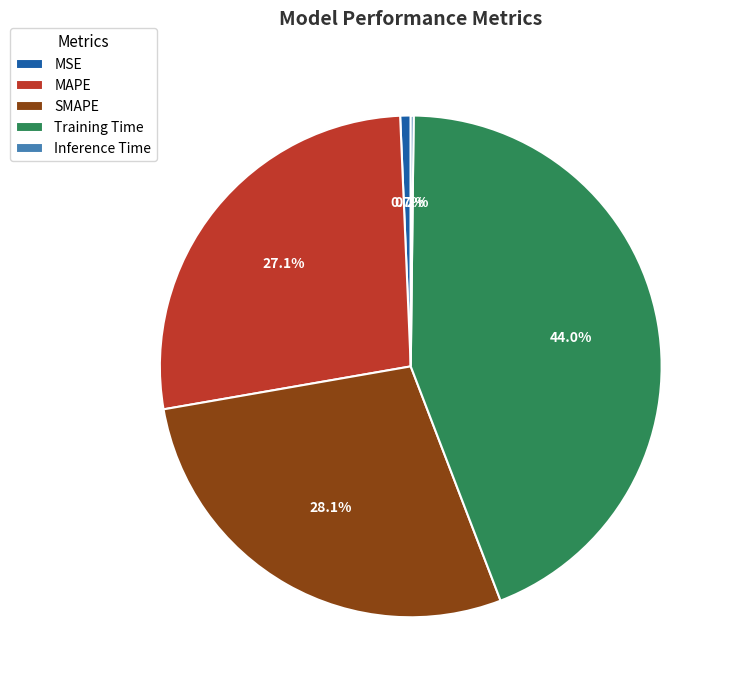

Which has a higher value, MSE or Training Time?

Training Time